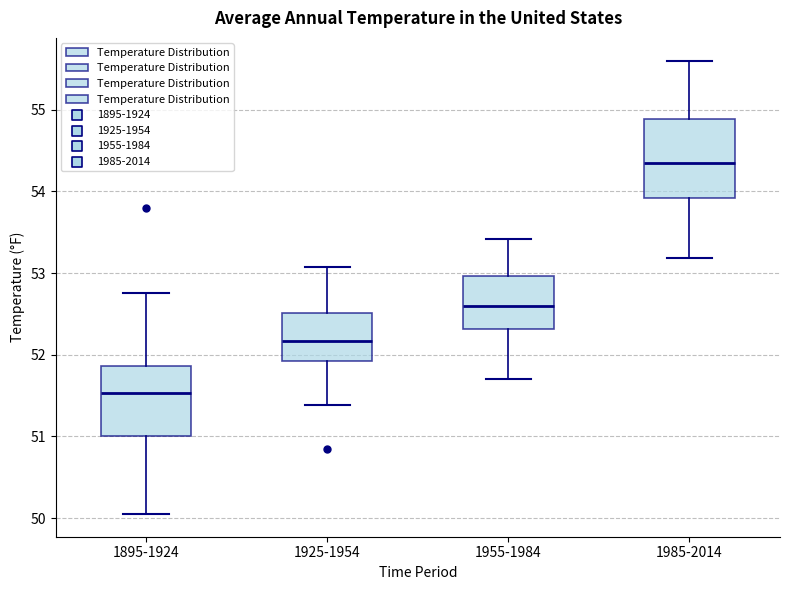

Reading left to right, transcribe this box plot: for each box, give where its median line is, the range the box spans, and where its two whiskers end, as read against the y-axis. The values are not printed on the chart, so give them approximately, as read against the axis.

1895-1924: median 51.5, box 51.0 to 51.9, whiskers 50.1 to 52.8
1925-1954: median 52.2, box 51.9 to 52.5, whiskers 51.4 to 53.1
1955-1984: median 52.6, box 52.3 to 53.0, whiskers 51.7 to 53.4
1985-2014: median 54.4, box 53.9 to 54.9, whiskers 53.2 to 55.6